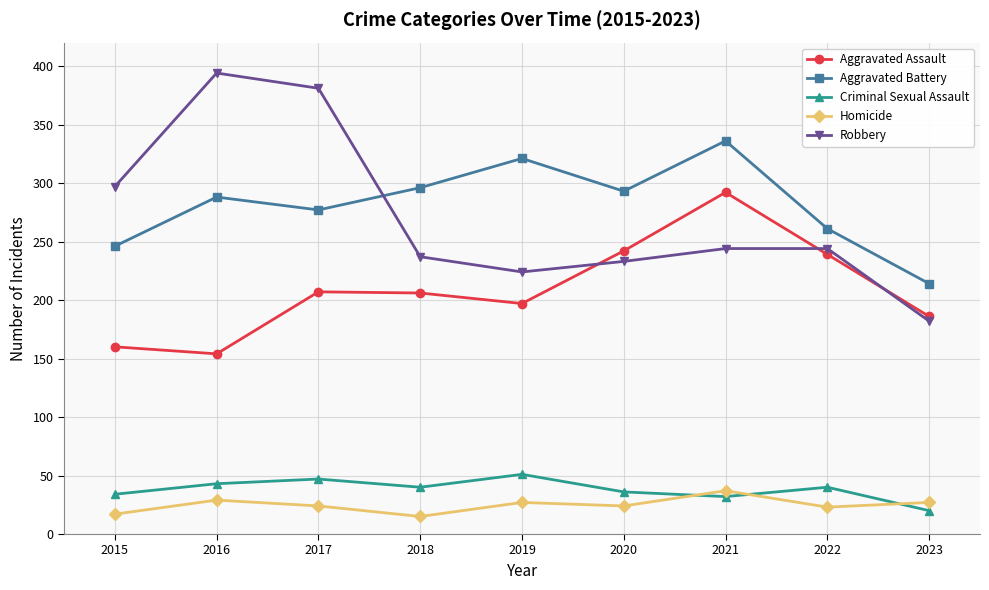

At which category does Aggravated Battery reach its first local valley?

2017